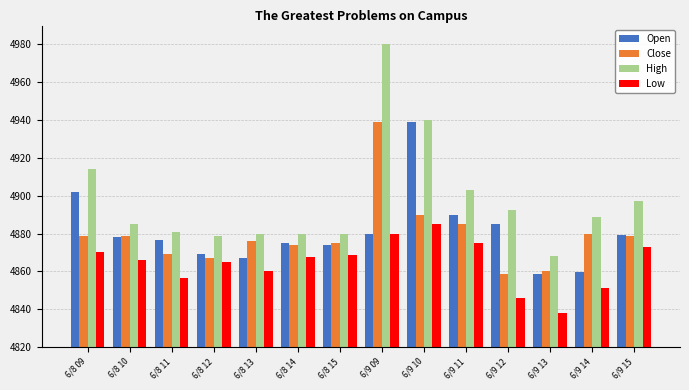

What is the maximum value shown in the chart?

4980.0